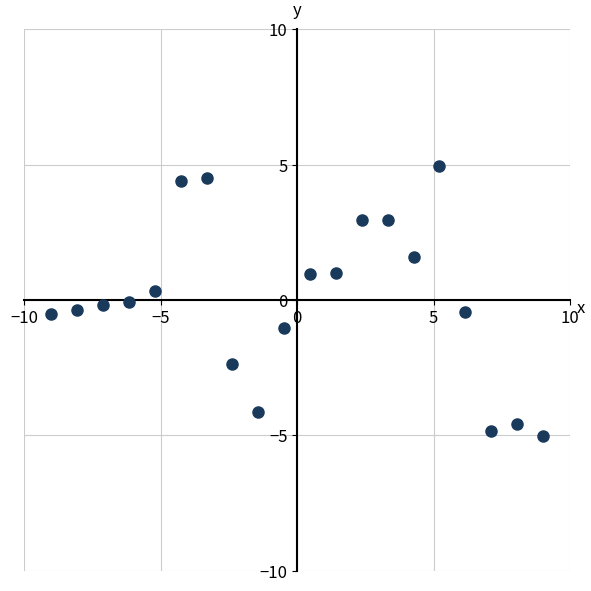

What is the range of X values (max minus min)?

18.0